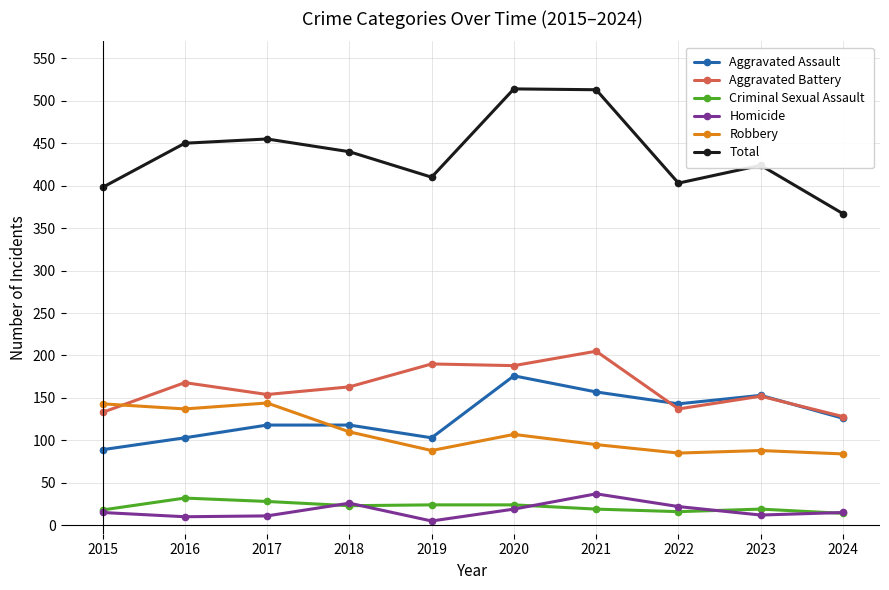

How many interior local valleys does the Total series have?

2